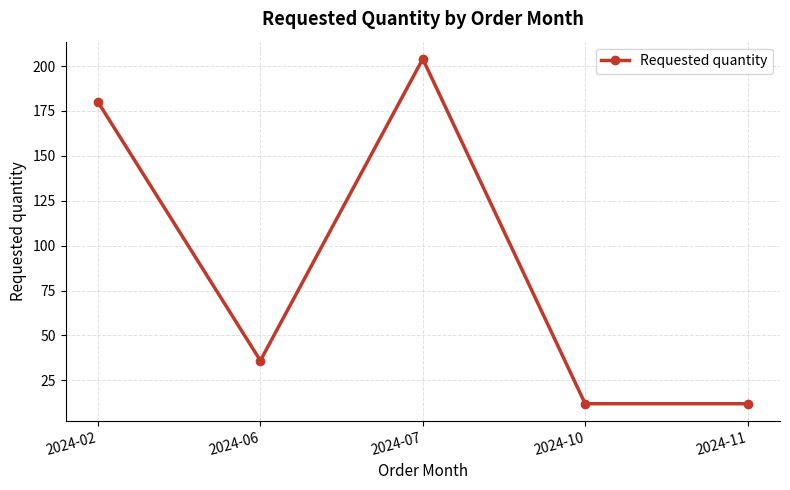

What is the change in value from 2024-06 to 2024-07?

+168